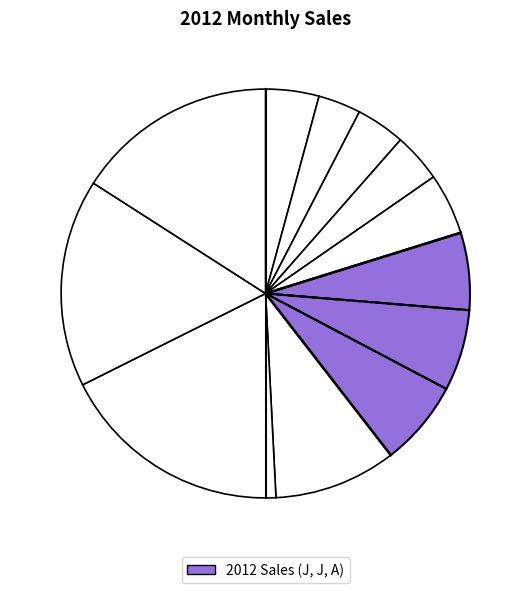

How many segments does this pie chart have?

12